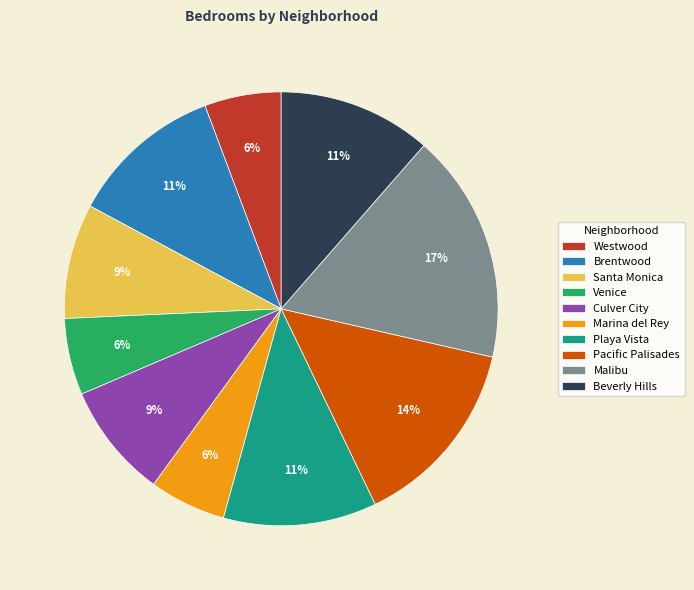

Between Santa Monica and Beverly Hills, which is larger?

Beverly Hills